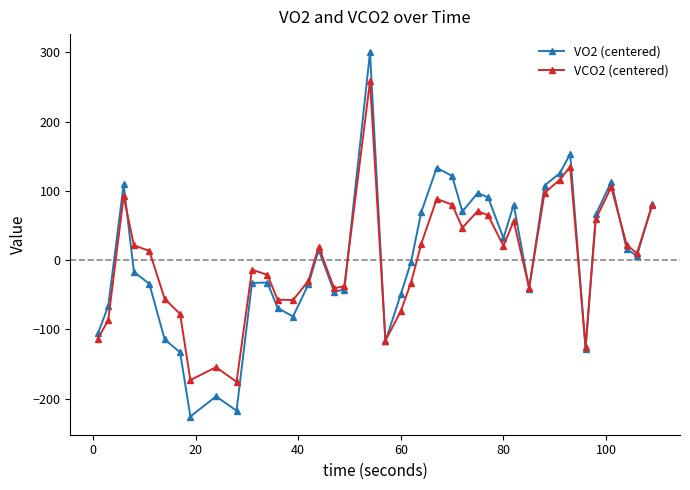

Rank the series by their maximum value, from highest to lowest.

VO2 (centered), VCO2 (centered)